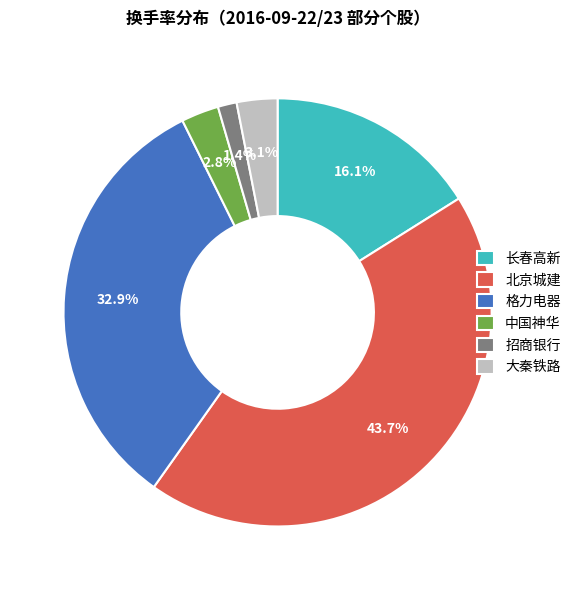

Between 长春高新 and 北京城建, which is larger?

北京城建